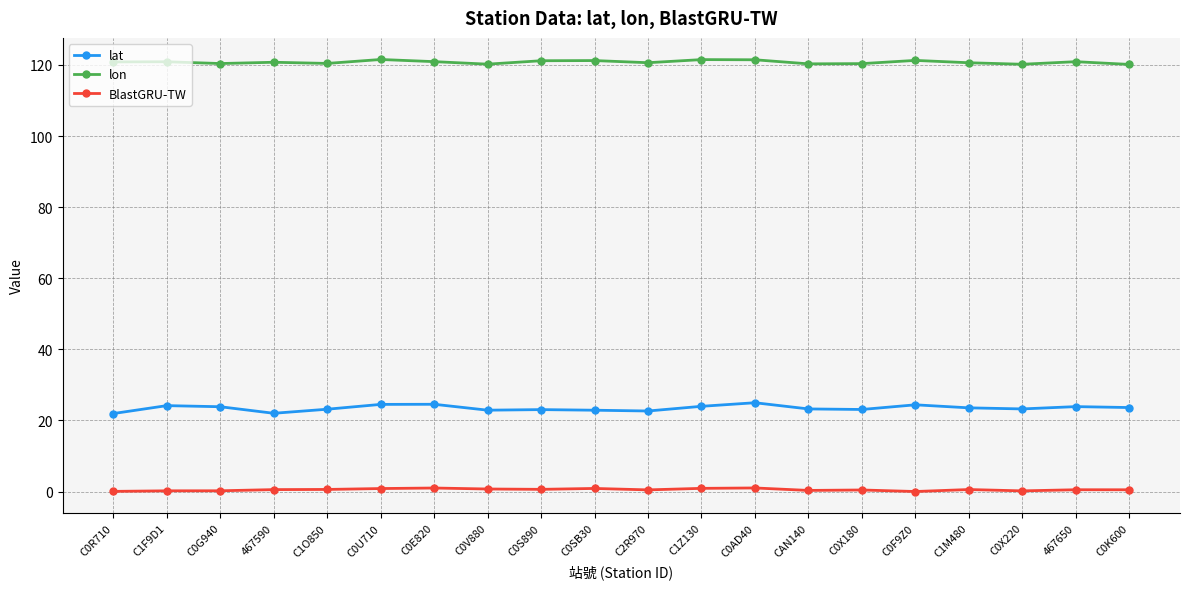

Count the number of categories in the chart.

20